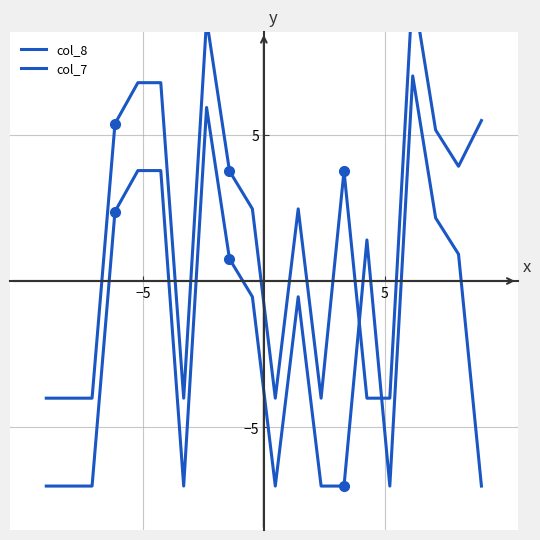

Rank the series at 5 from lowest to highest value.

col_8, col_7